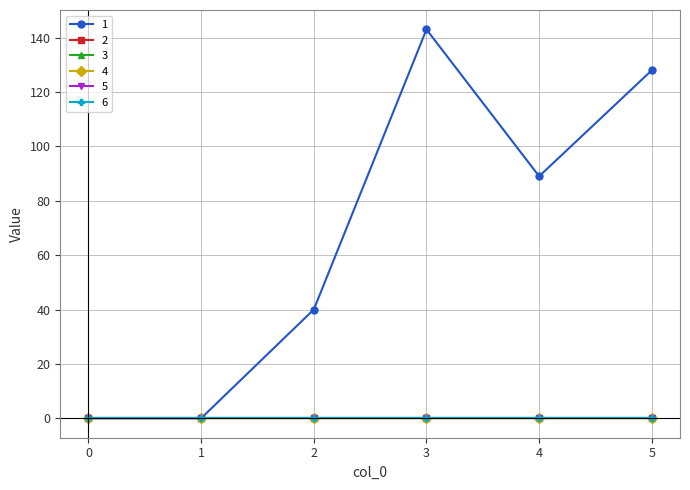

Which series has the largest total across all categories?

1